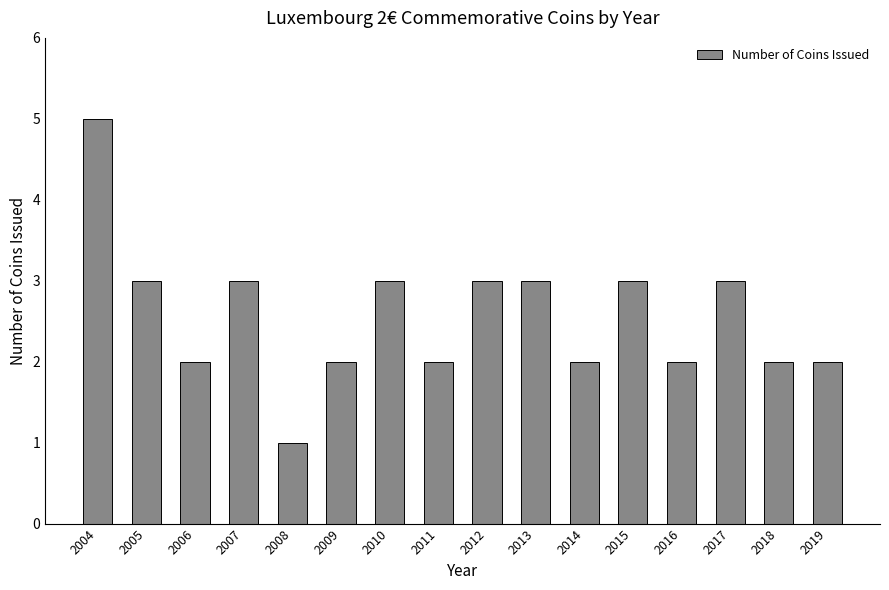

What is the change in value from 2005 to 2019?

-1